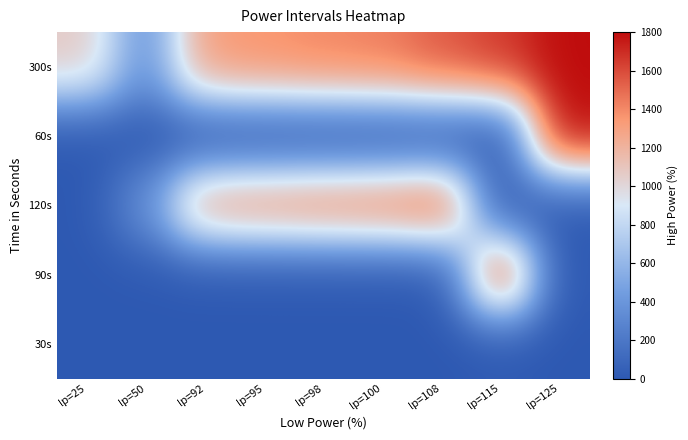

How many distinct data groups are displayed?

5